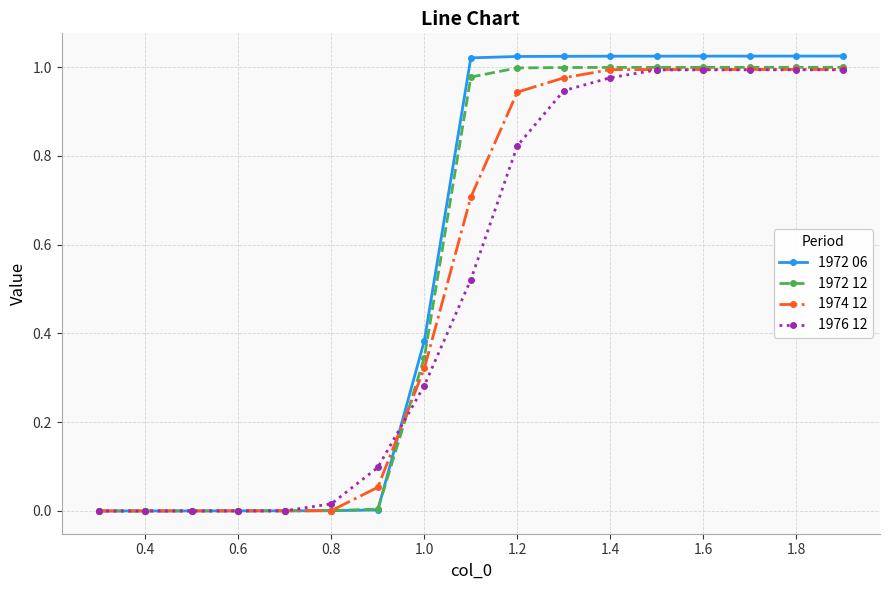

Which series has the widest spread of values?

1972 06